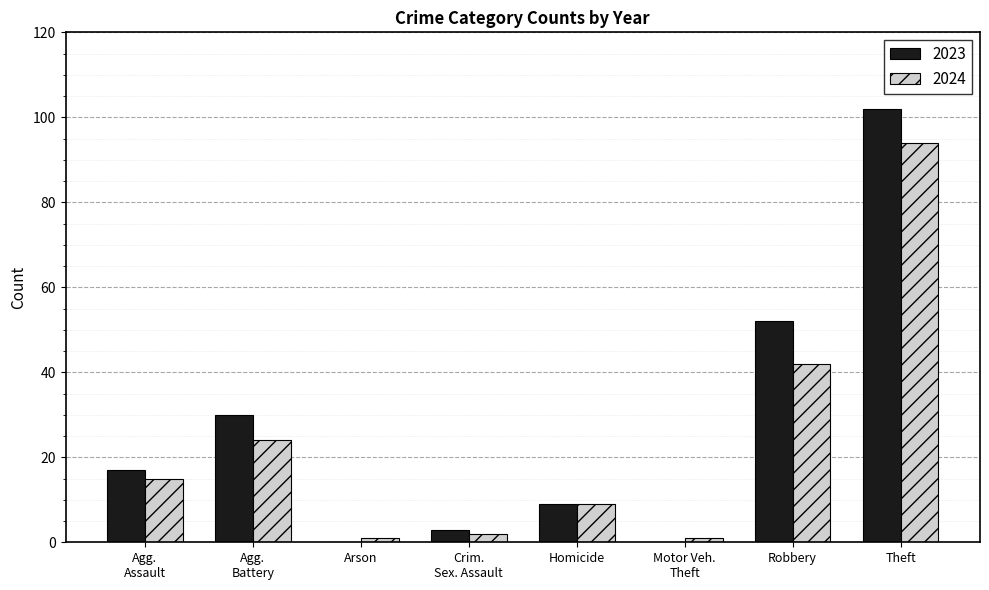

What is the sum of all 2023 values?

213